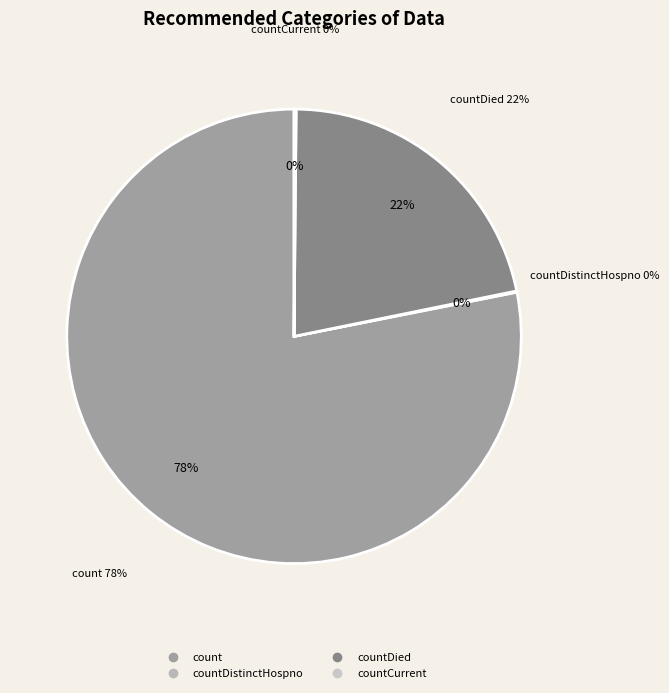

What is the change in value from count to countDistinctHospno?

-18305